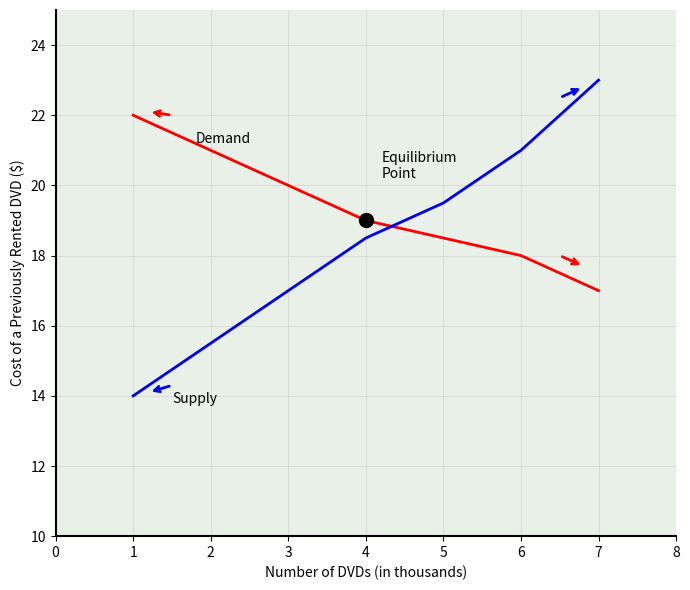

What is the greatest value displayed?

23.0